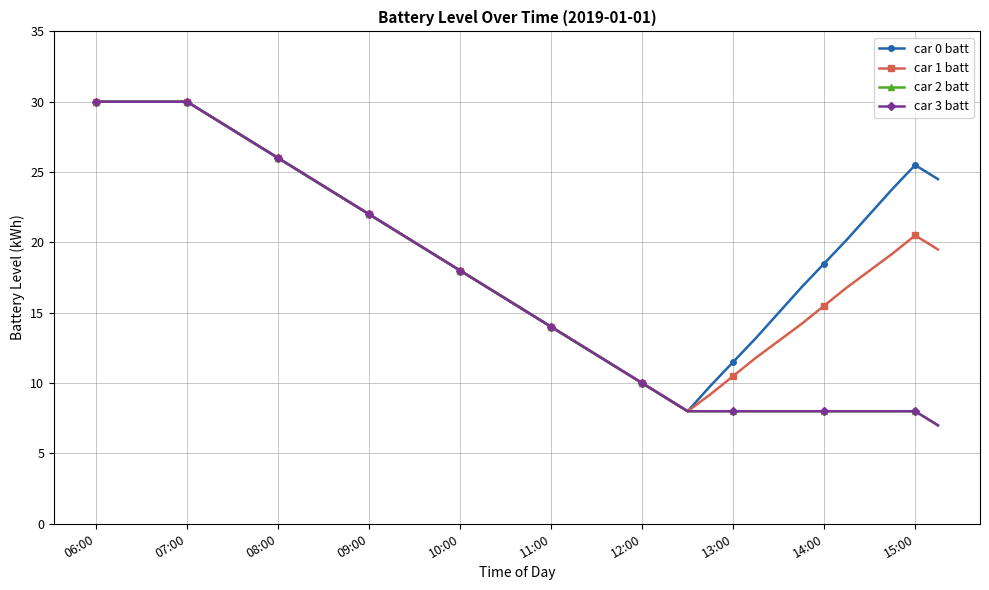

Is this an area chart (filled region under the line)?

No